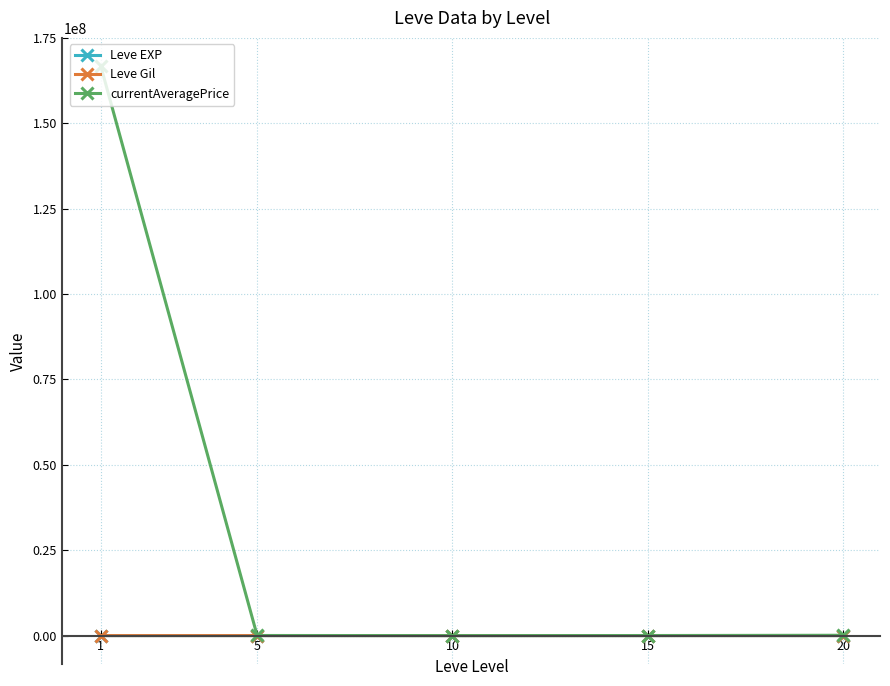

True or false: Leve EXP has a value of 15.0 at 20.

True